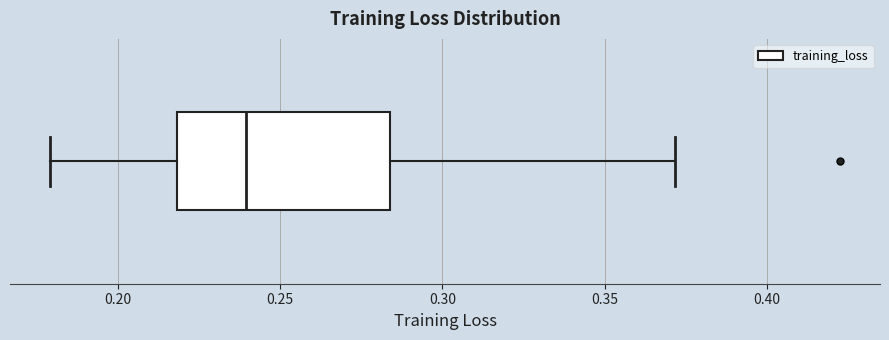

Read this box plot against the x-axis: the position of the median line, the range covered by the box, and the ends of both whiskers. The values are not printed on the chart, so give them approximately, as read against the axis.

median 0.240, box 0.220 to 0.285, whiskers 0.180 to 0.370